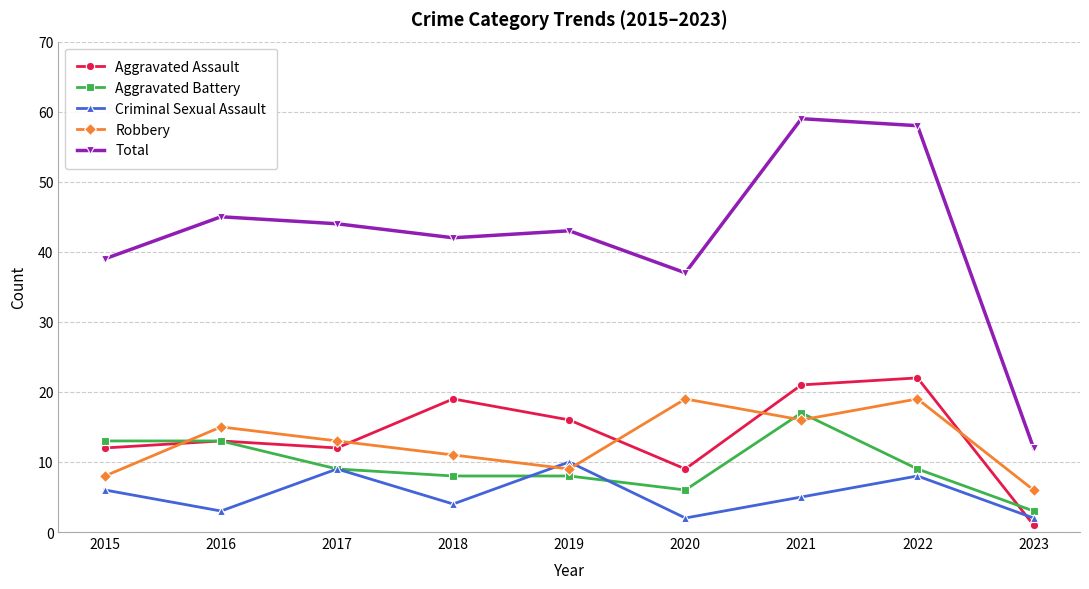

Reading left to right, what are all the values shown in this chart?

Aggravated Assault: 12	13	12	19	16	9	21	22	1
Aggravated Battery: 13	13	9	8	8	6	17	9	3
Criminal Sexual Assault: 6	3	9	4	10	2	5	8	2
Robbery: 8	15	13	11	9	19	16	19	6
Total: 39	45	44	42	43	37	59	58	12